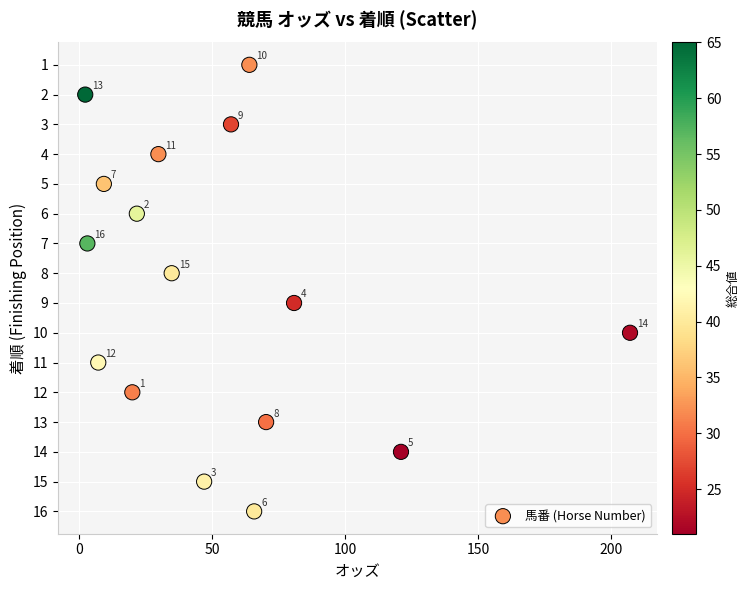

What is the range of Y values (max minus min)?

15